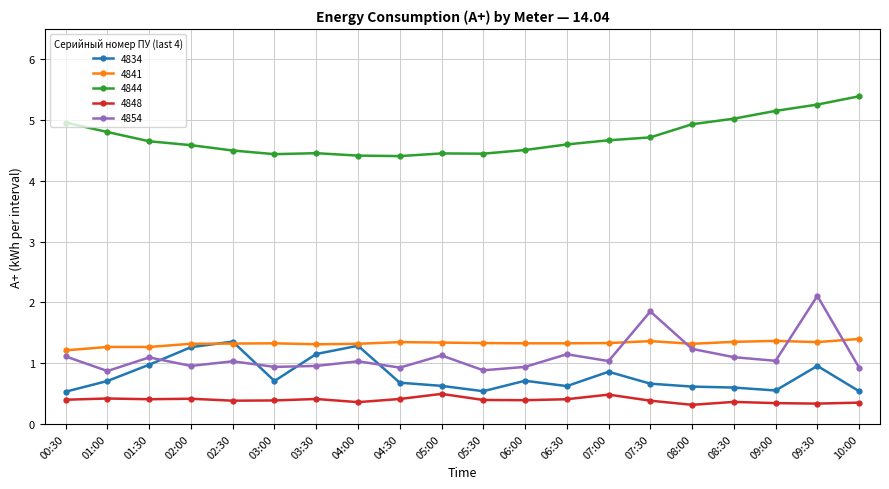

At which category is the sum across all series the highest?

09:30